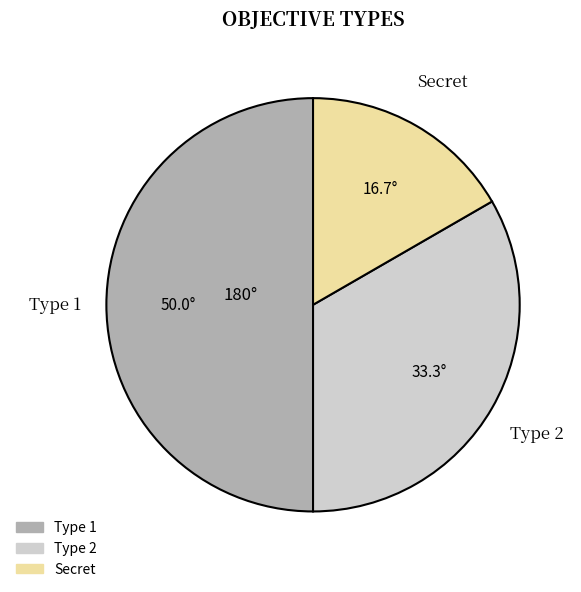

Rank the categories by value from highest to lowest.

Type 1, Type 2, Secret